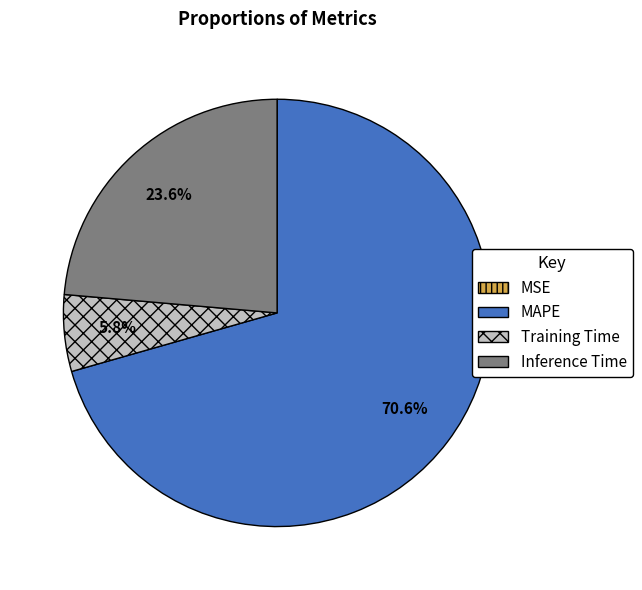

What percentage is NOT represented by MAPE?

29.4%